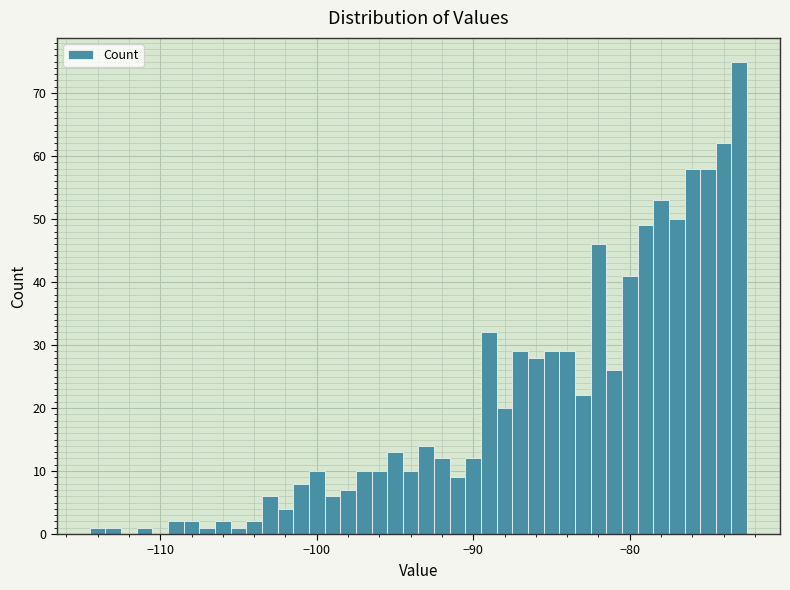

Around what value on the x-axis is the tallest bar? Give the approximate position of its centre, as read against the axis.

-73